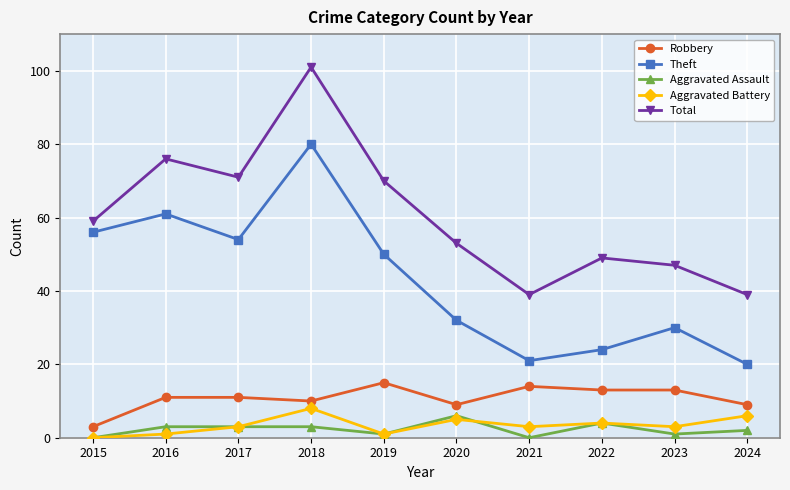

The Aggravated Assault series shows 1 at 2023. True or false?

True